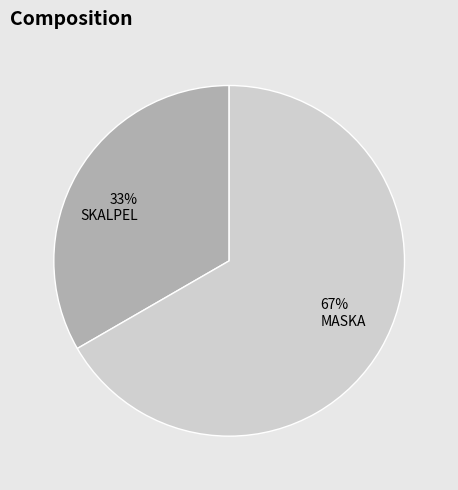

Is there any slice that represents more than half of the pie?

Yes